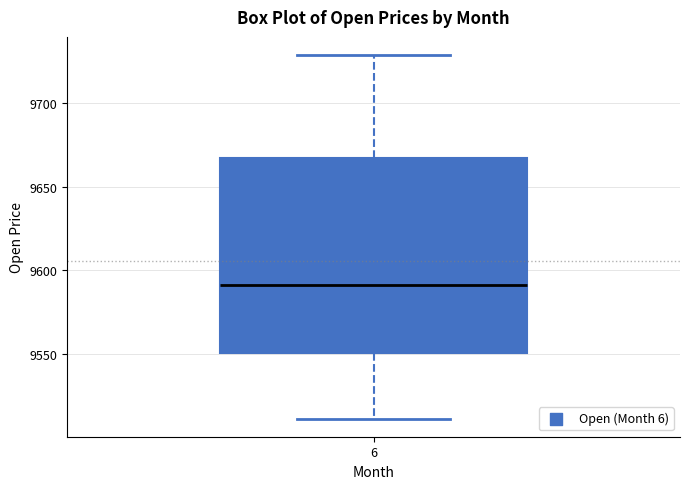

Read this box plot against the y-axis: the position of the median line, the range covered by the box, and the ends of both whiskers. The values are not printed on the chart, so give them approximately, as read against the axis.

median 9590, box 9550 to 9670, whiskers 9510 to 9730